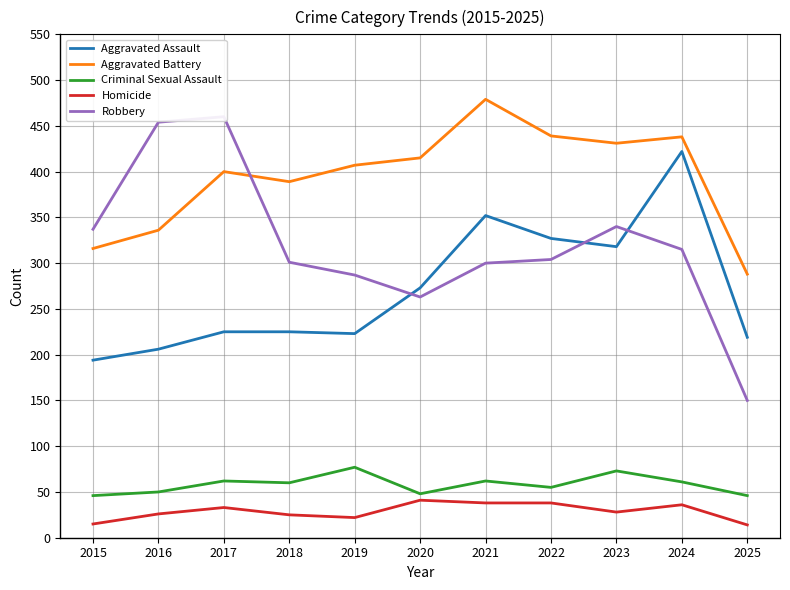

Which label corresponds to the largest value in the chart?

2021